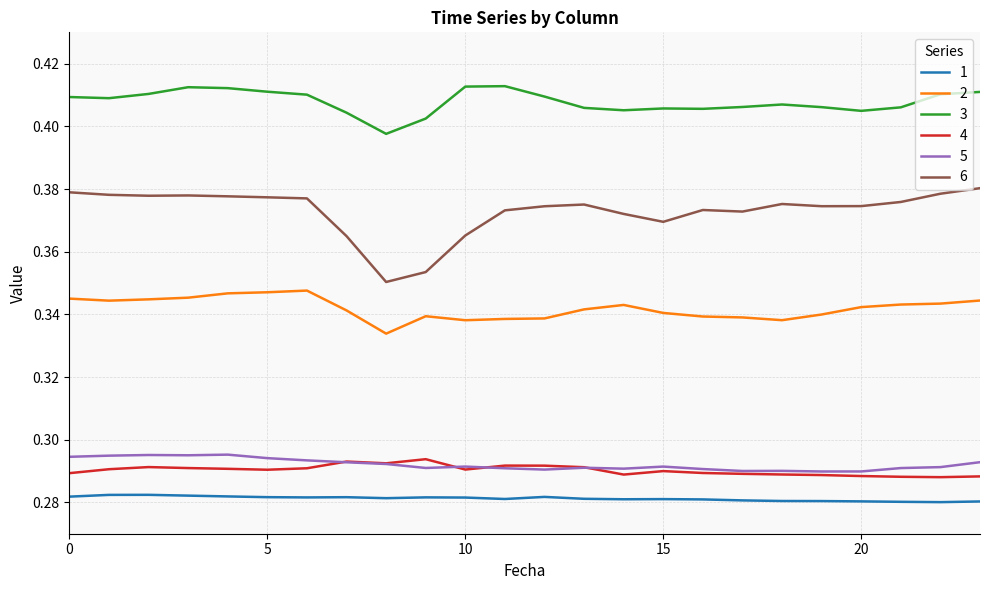

True or false: 6 and 3 intersect in this chart.

False